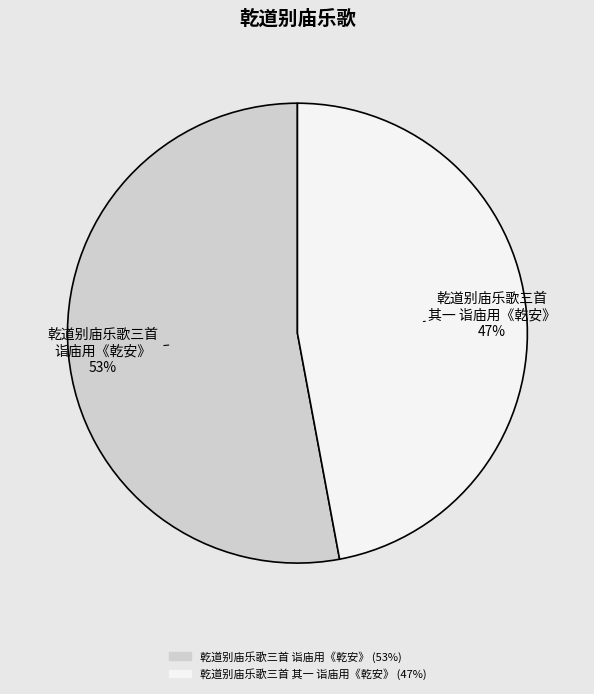

Is there a majority slice in this chart?

Yes